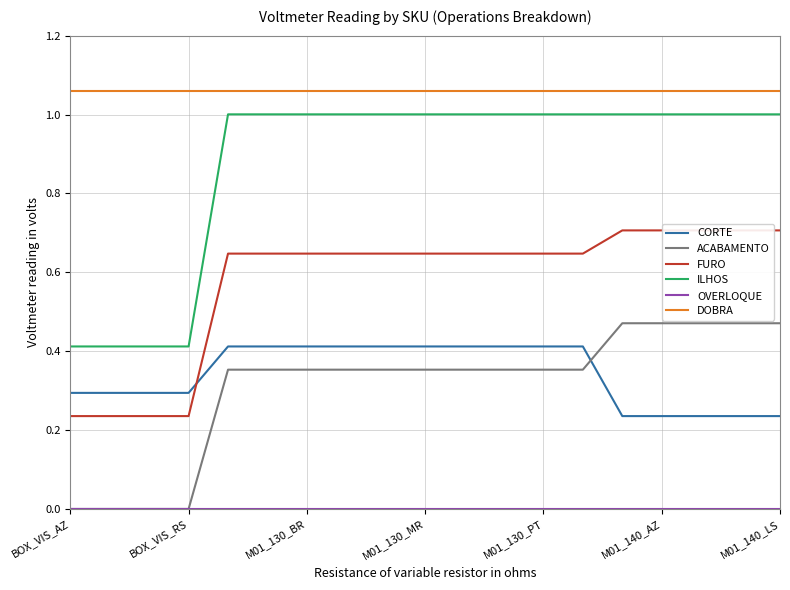

True or false: DOBRA and ACABAMENTO cross at least once.

False